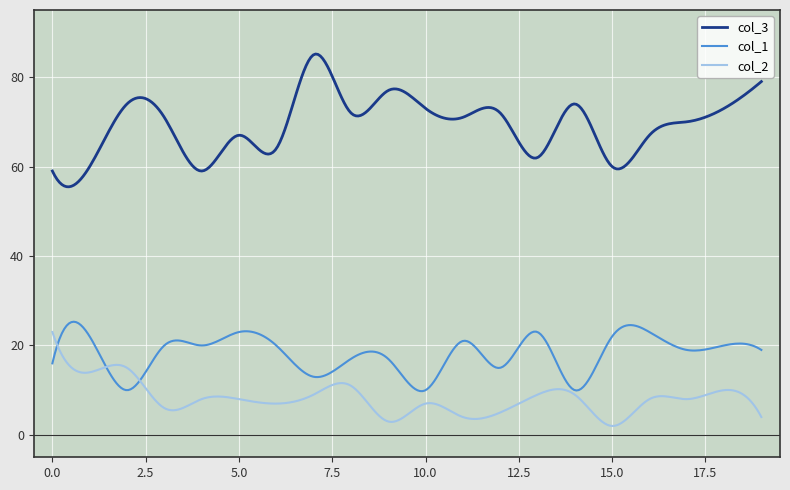

What is the minimum value shown in the chart?

2.0